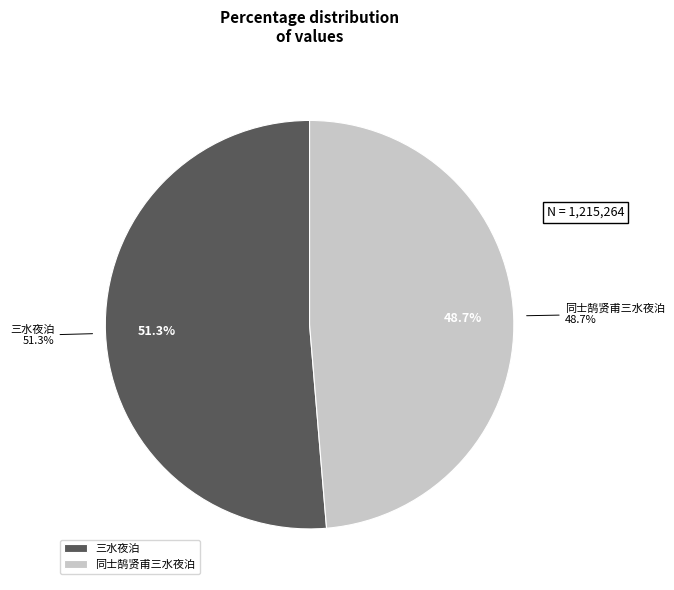

To the nearest percent, what is the average slice percentage?

50%